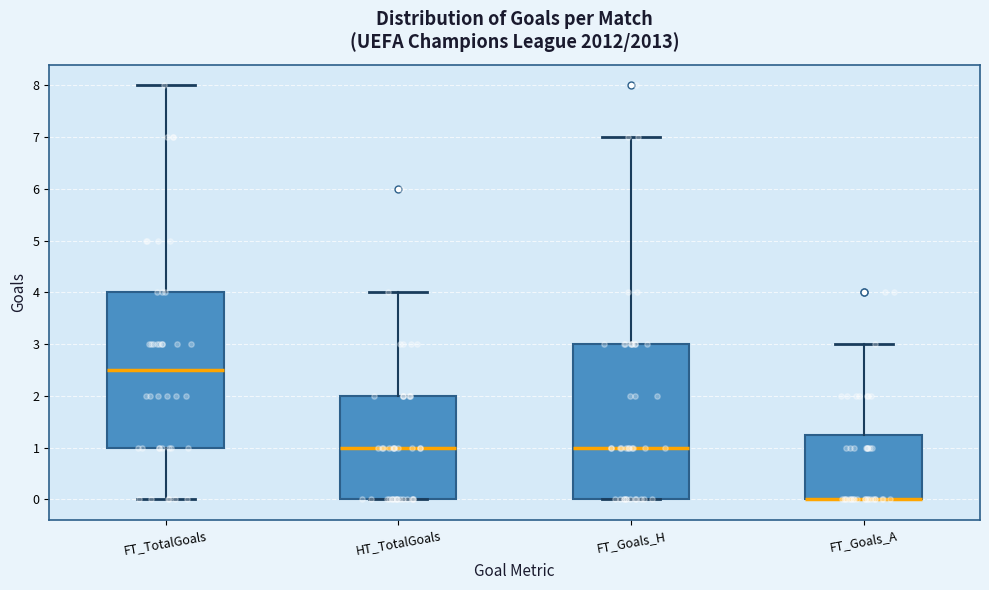

Reading left to right, read every box against the y-axis: the position of its median line, the range the box covers, and the ends of its whiskers. The values are not printed on the chart, so give them approximately, as read against the axis.

FT_TotalGoals: median 2.5, box 1.0 to 4.0, whiskers 0.0 to 8.0
HT_TotalGoals: median 1.0, box 0.0 to 2.0, whiskers 0.0 to 4.0
FT_Goals_H: median 1.0, box 0.0 to 3.0, whiskers 0.0 to 7.0
FT_Goals_A: median 0.0 (drawn on the box's lower edge), box 0.0 to 1.3, whiskers 0.0 to 3.0